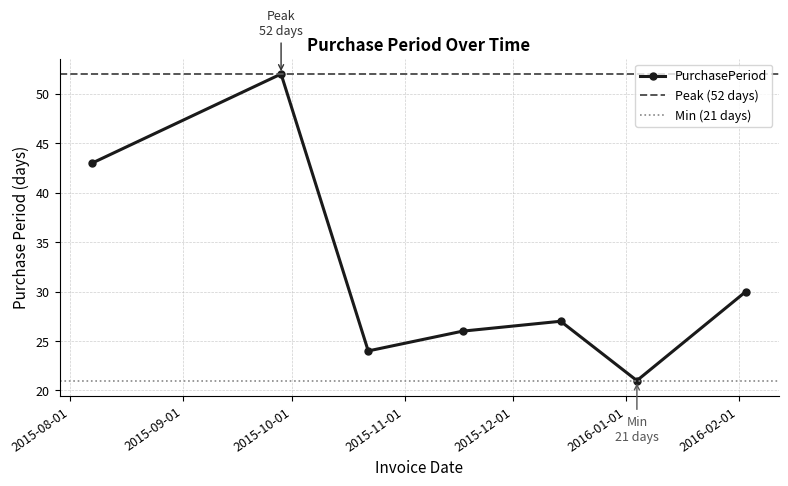

How many data points are above 27?

3